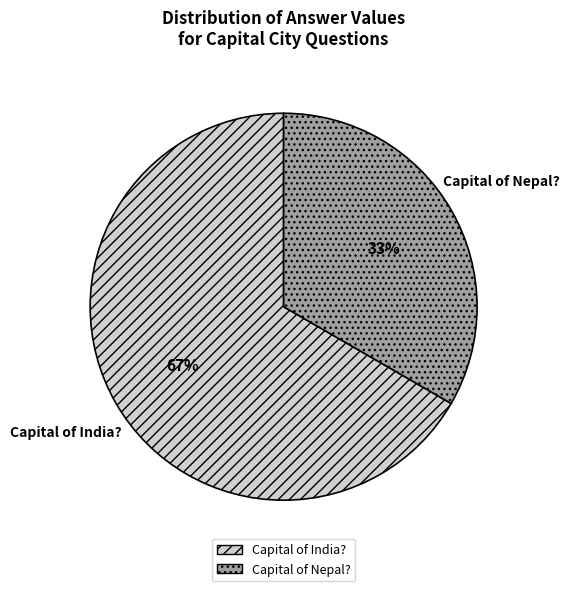

What percentage is the Capital of India? slice, to the nearest percent?

67%